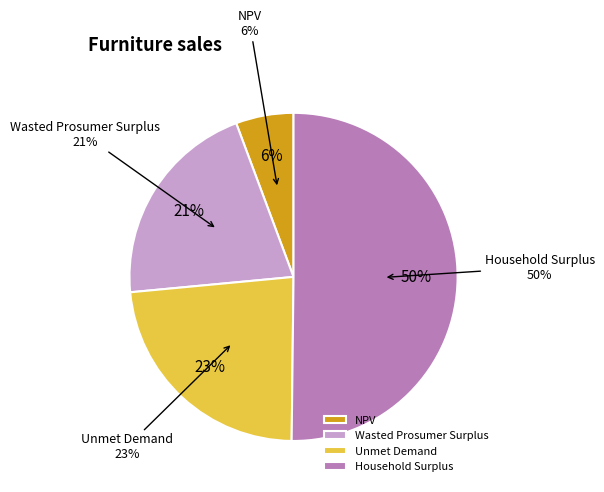

The Unmet Demand slice represents 23% of the pie. True or false?

True